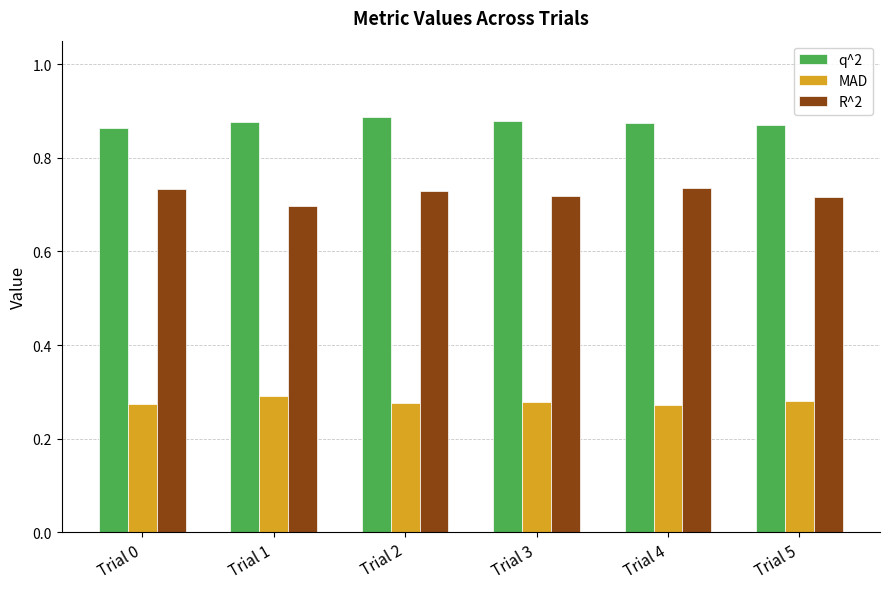

At how many categories does at least one series exceed 0?

6